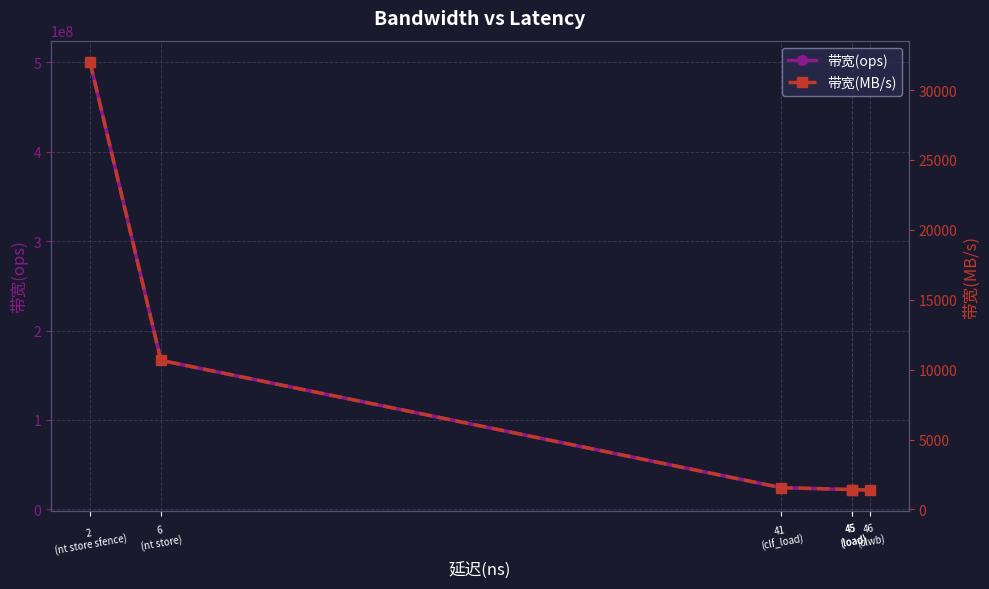

Where is 带宽(ops) nearest to the value 260869565?

6
(nt store)